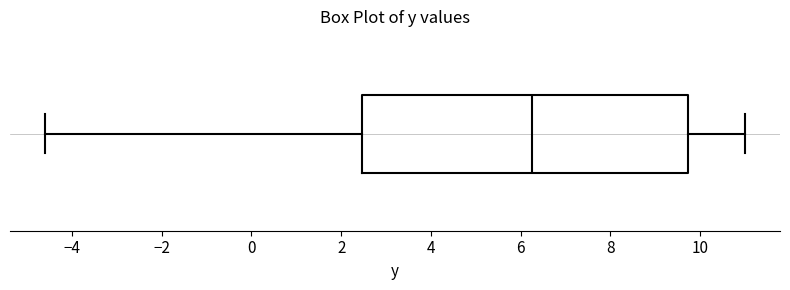

Transcribe this box plot: give where the median line is, the range the box spans, and where the two whiskers end, as read against the x-axis. The values are not printed on the chart, so give them approximately, as read against the axis.

median 6.2, box 2.4 to 9.8, whiskers -4.6 to 11.0